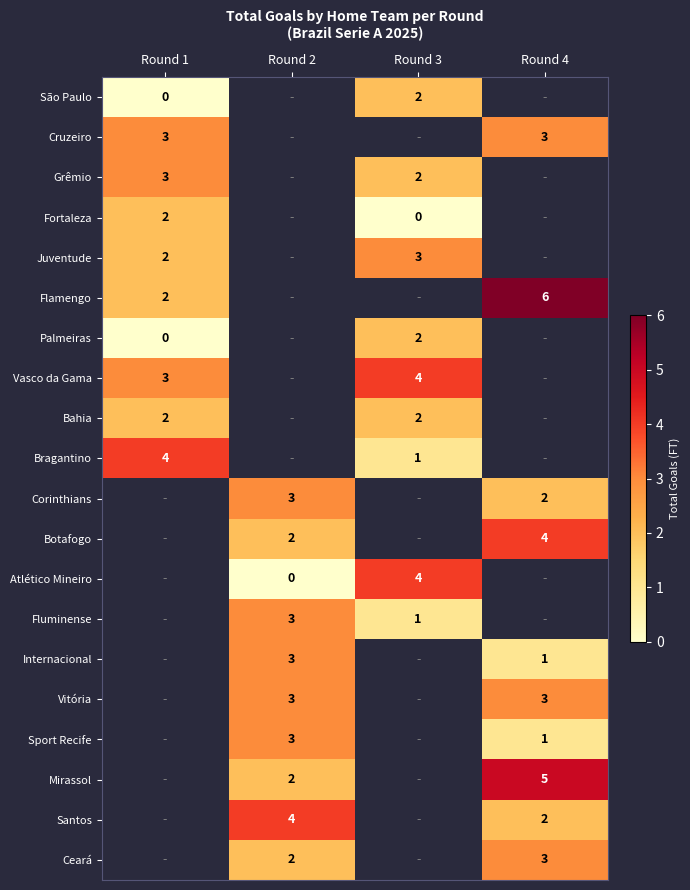

Which label corresponds to the largest value in the chart?

Round 4